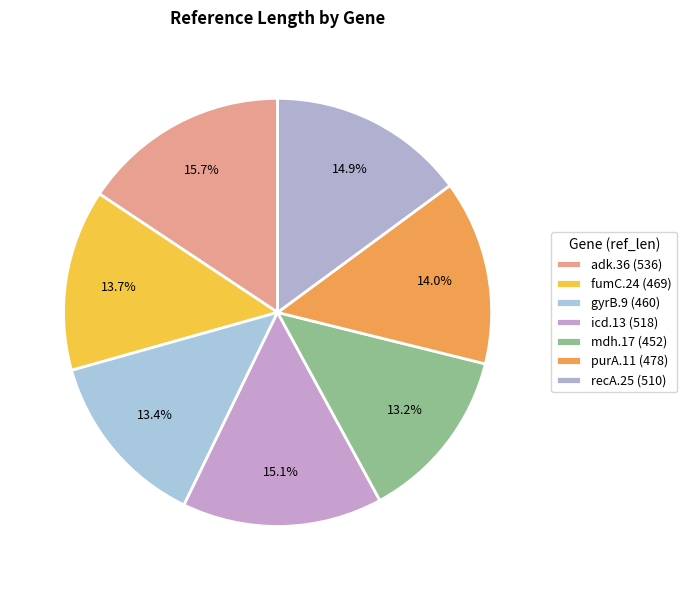

To the nearest percent, what percentage of the pie is icd.13?

15%